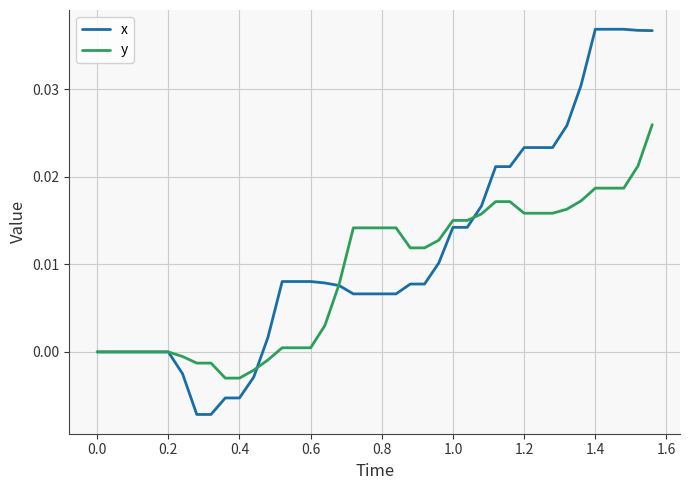

True or false: x and y cross at least once.

True